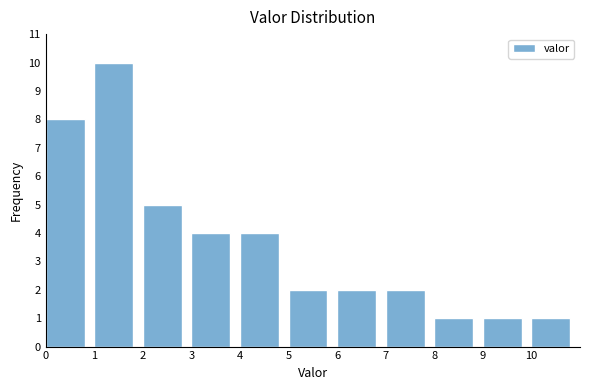

Reading left to right, list every bar in this chart as the range it spans on the x-axis followed by its height. The values are not printed on the chart, so give them approximately, as read against the axis.

0 to 1: 8
1 to 2: 10
2 to 3: 5
3 to 4: 4
4 to 5: 4
5 to 6: 2
6 to 7: 2
7 to 8: 2
8 to 9: 1
9 to 10: 1
10 to 11: 1